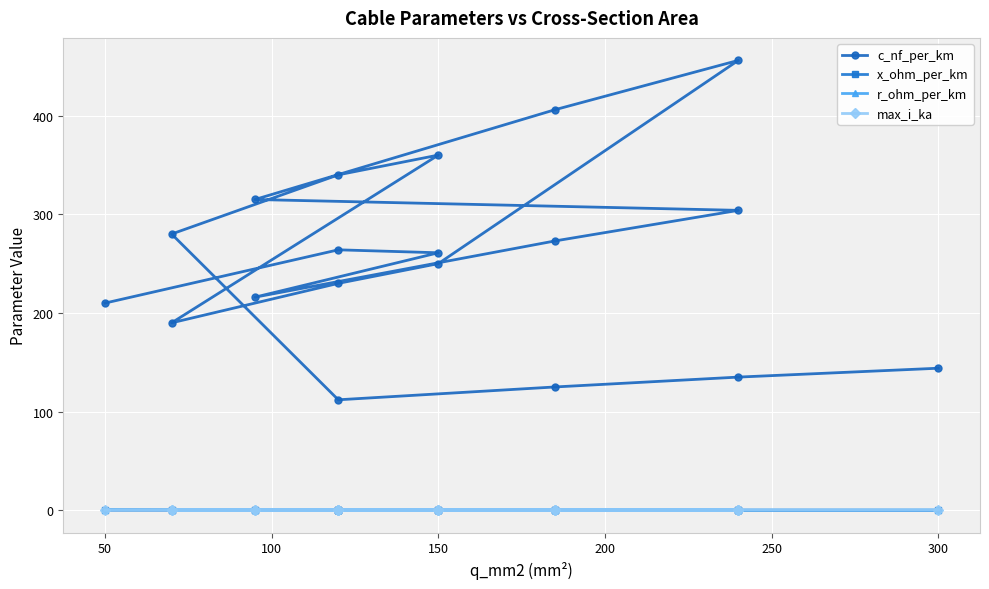

What is the difference between the maximum and minimum values in the c_nf_per_km series?

344.0